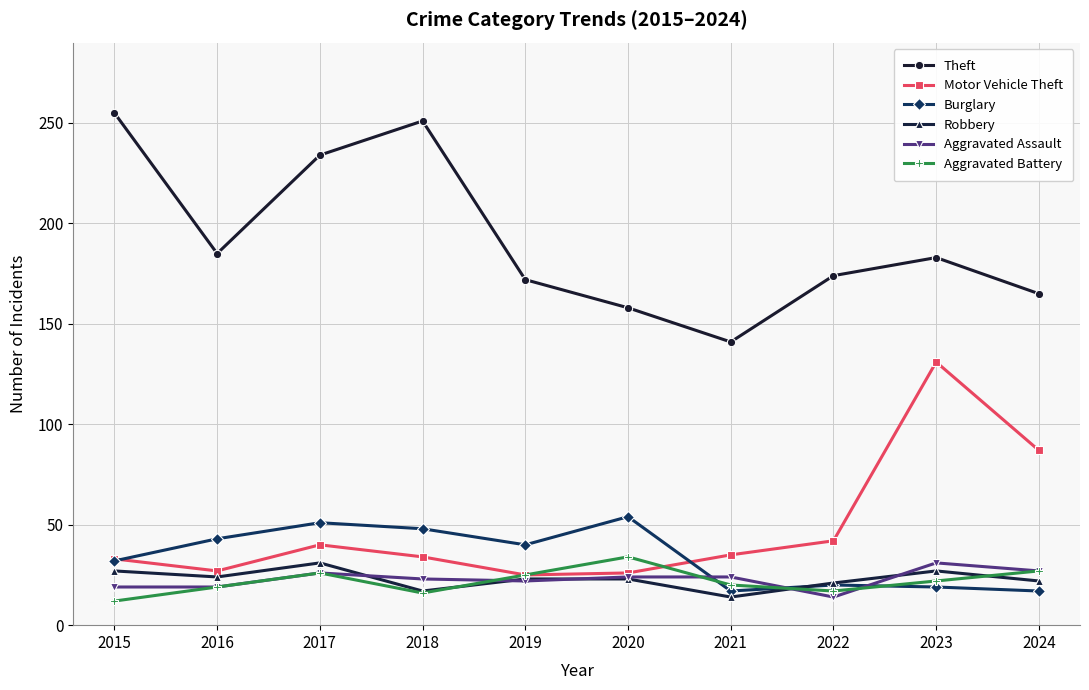

What is the average value of the Theft series?

192